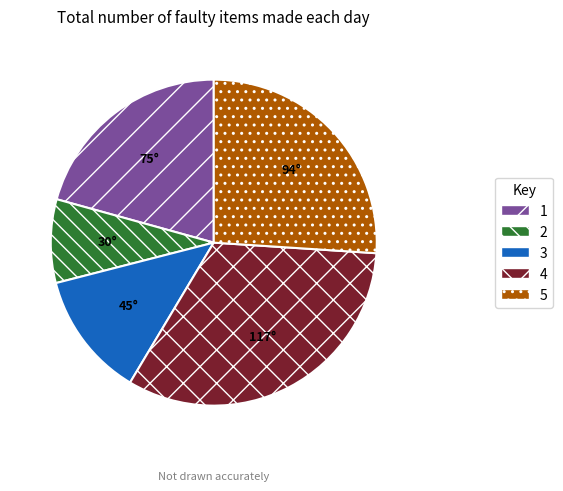

Count the number of slices in the pie.

5